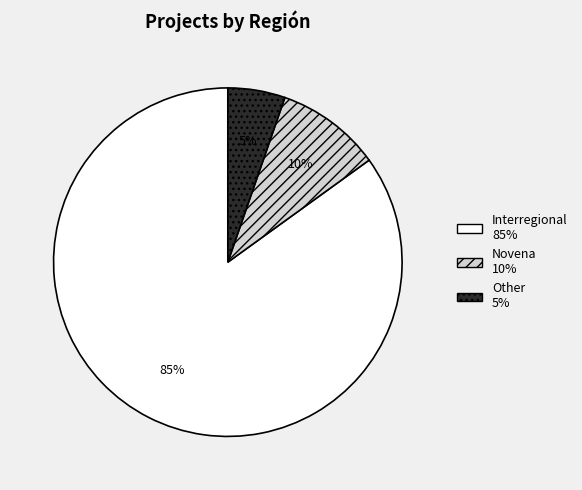

Rank the categories by value from highest to lowest.

Interregional, Novena, Other